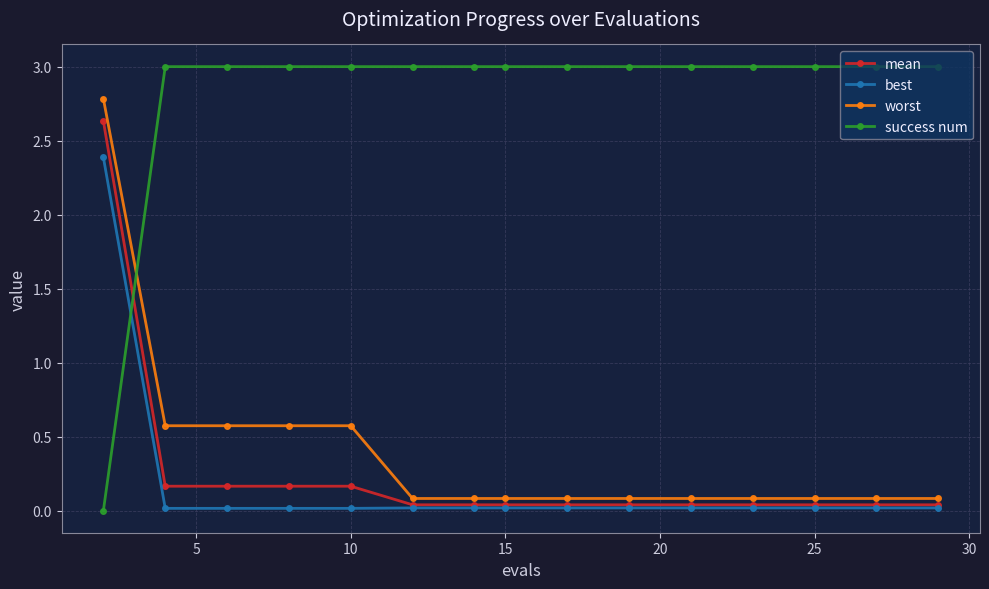

What are all the series names shown in the legend?

mean, best, worst, success num